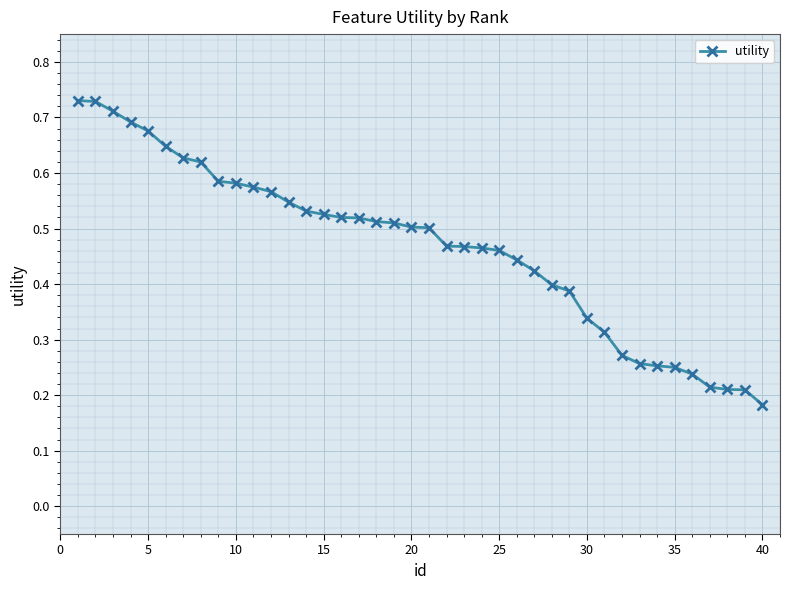

How many values are between 0 and 1?

40